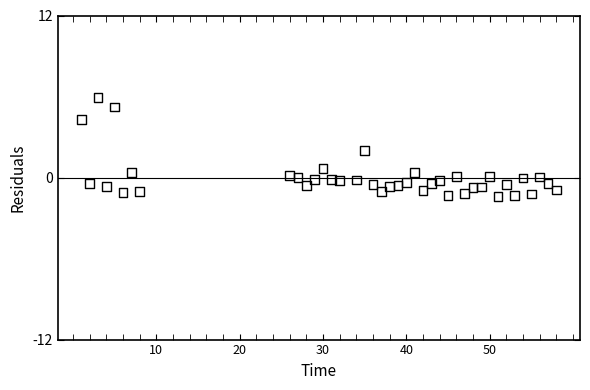

What is the range of X values (max minus min)?

57.0